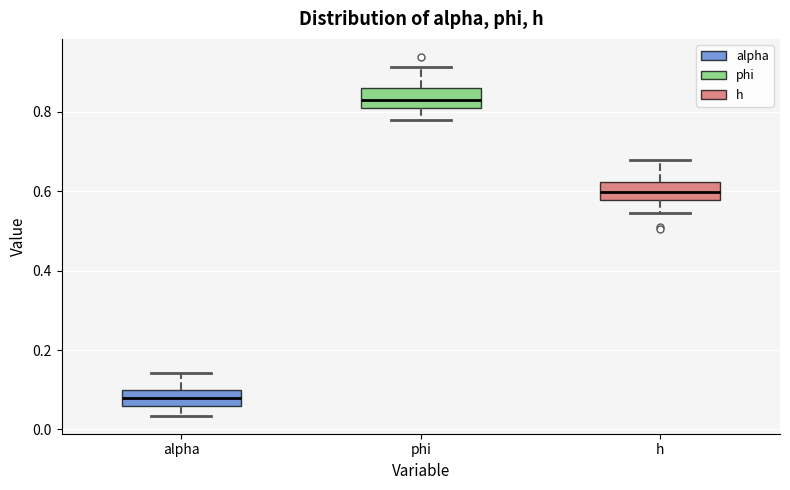

Which box has the lowest median line?

alpha